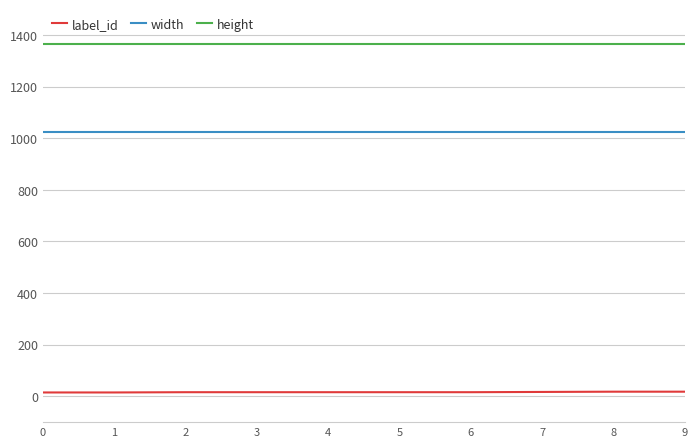

What is the lowest value of the height series?

1366